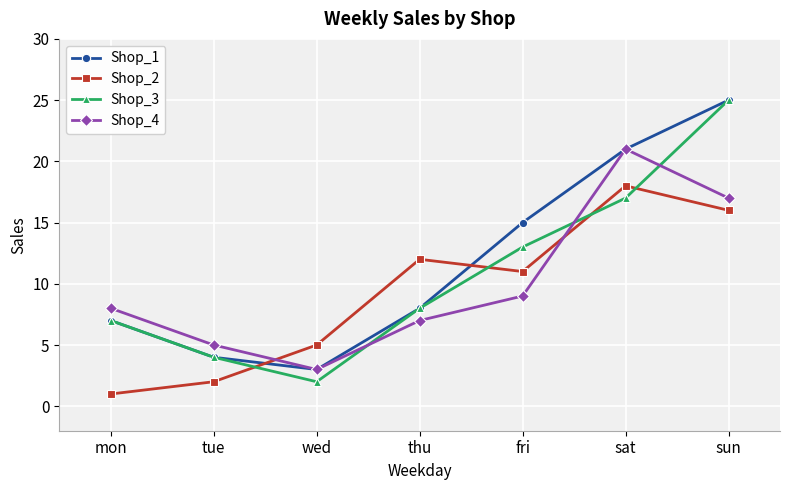

At which category is the sum across all series the highest?

sun